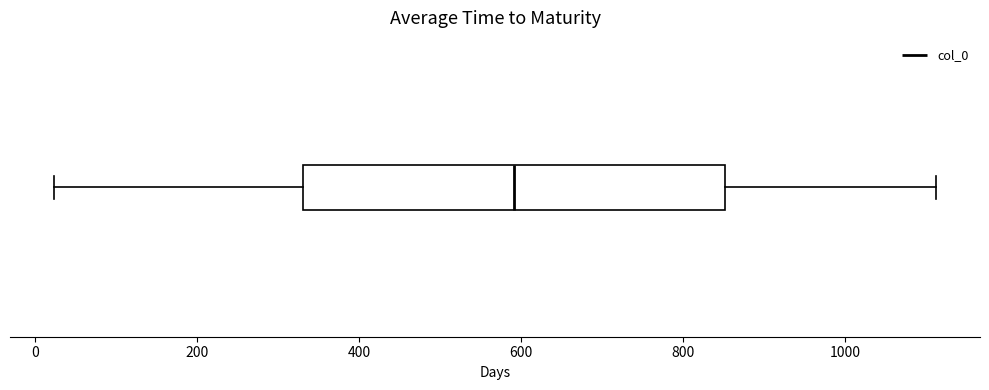

Transcribe this box plot: give where the median line is, the range the box spans, and where the two whiskers end, as read against the x-axis. The values are not printed on the chart, so give them approximately, as read against the axis.

median 600, box 340 to 860, whiskers 20 to 1120